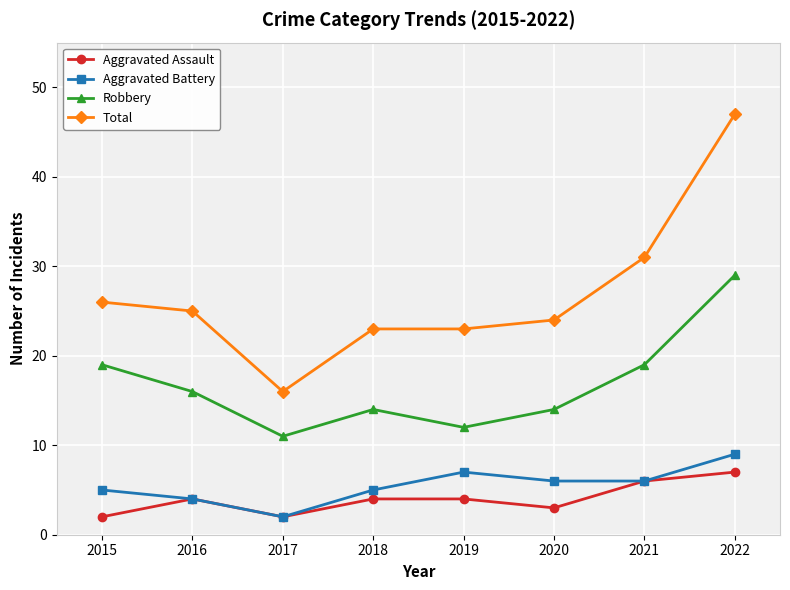

At which label does Total first exceed 25?

2015